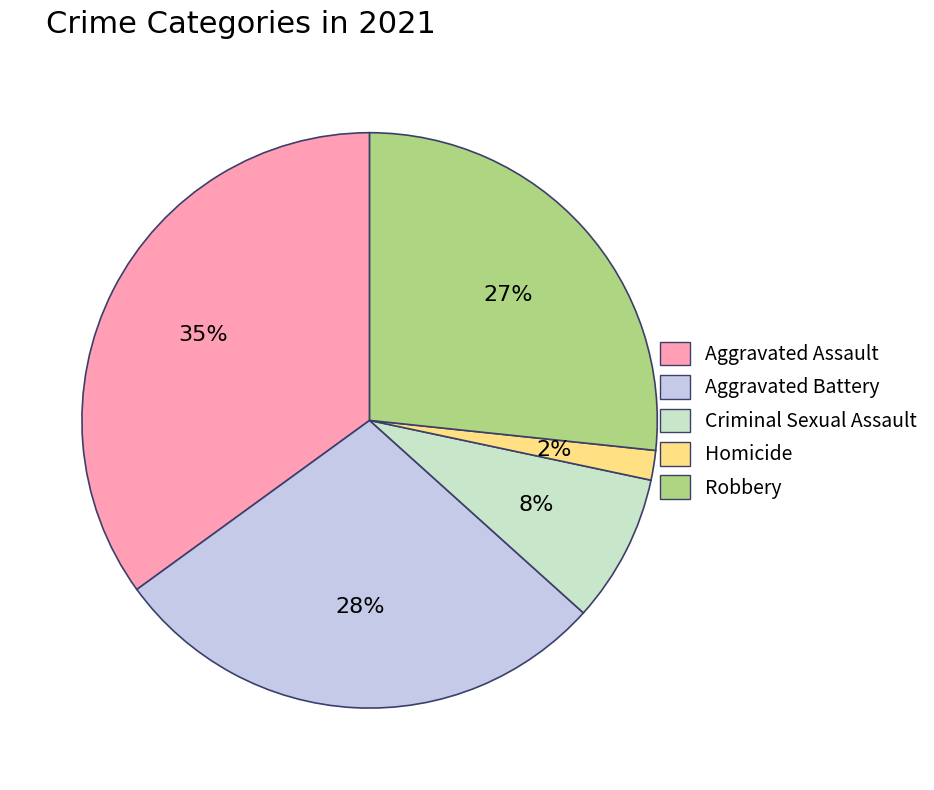

Which has a higher value, Robbery or Aggravated Battery?

Aggravated Battery